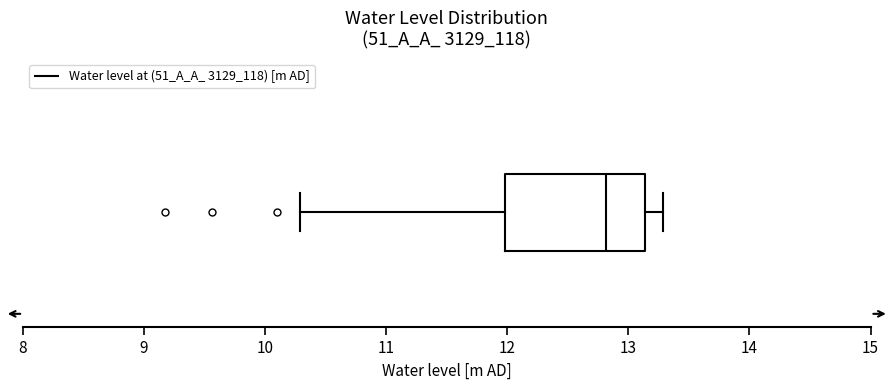

Where is the left edge of the box on the x-axis? The values are not printed on the chart, so give them approximately, as read against the axis.

12.0